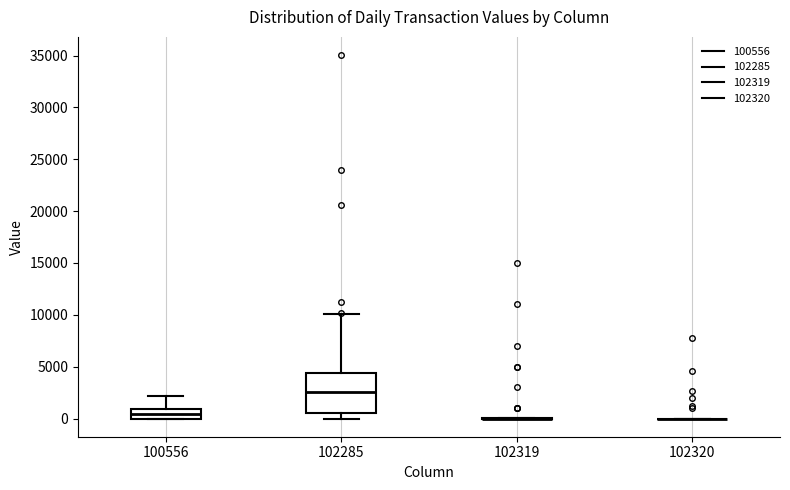

Reading left to right, transcribe this box plot: for each box, give where its median line is, the range the box spans, and where its two whiskers end, as read against the y-axis. The values are not printed on the chart, so give them approximately, as read against the axis.

100556: median 500, box 0 to 1000, whiskers 0 to 2000
102285: median 2500, box 500 to 4500, whiskers 0 to 10000
102319: box collapsed to a line at 0, whiskers 0 to 0
102320: box collapsed to a line at 0, whiskers 0 to 0